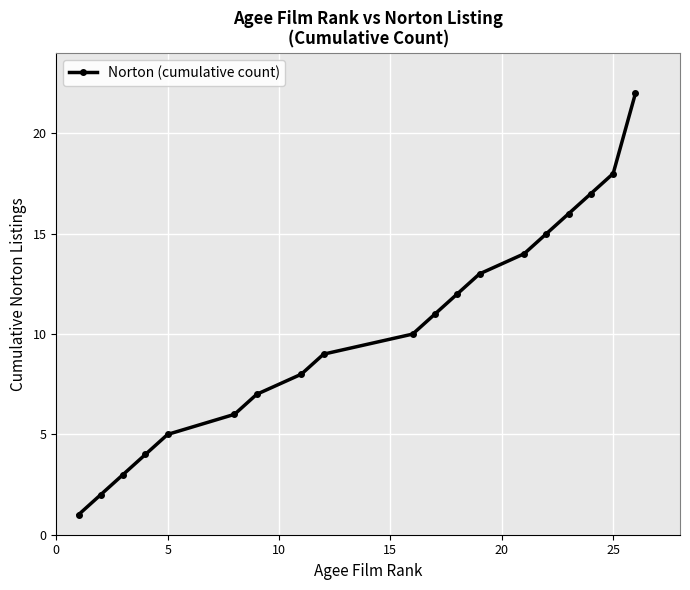

What is the sum of all values?

193